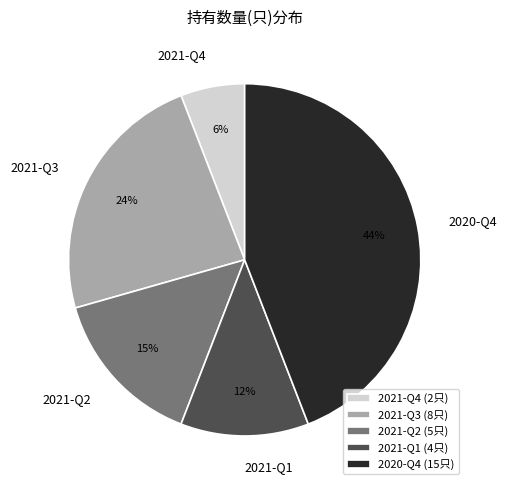

Which category has the smallest portion of the pie?

2021-Q4